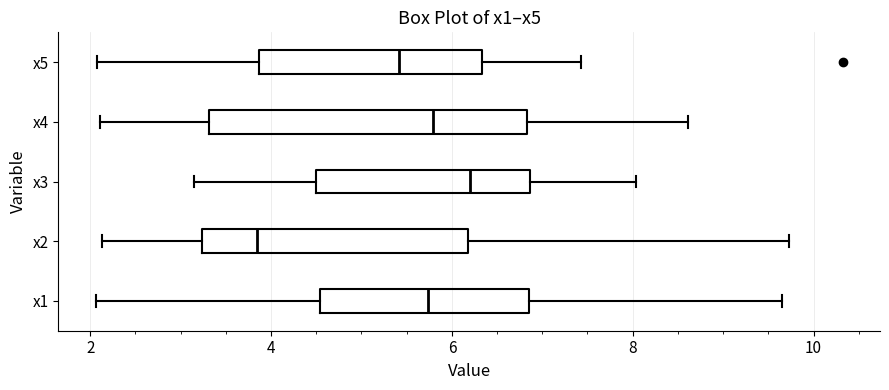

Reading bottom to top, transcribe this box plot: for each box, give where its median line is, the range the box spans, and where its two whiskers end, as read against the x-axis. The values are not printed on the chart, so give them approximately, as read against the axis.

x1: median 5.8, box 4.6 to 6.8, whiskers 2.0 to 9.6
x2: median 3.8, box 3.2 to 6.2, whiskers 2.2 to 9.8
x3: median 6.2, box 4.6 to 6.8, whiskers 3.2 to 8.0
x4: median 5.8, box 3.4 to 6.8, whiskers 2.2 to 8.6
x5: median 5.4, box 3.8 to 6.4, whiskers 2.0 to 7.4